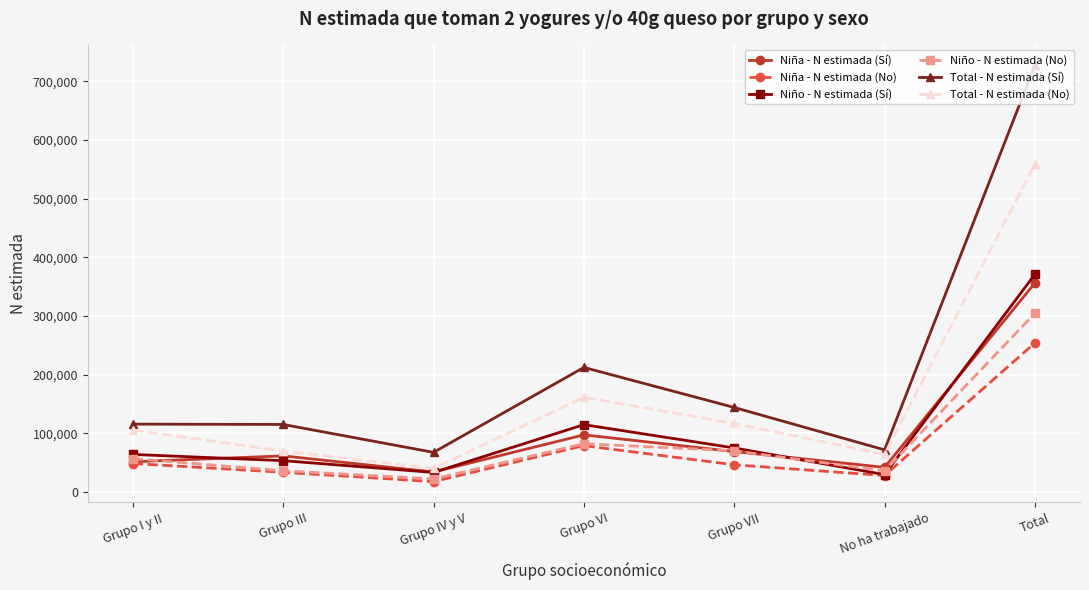

Which series has the widest spread of values?

Total - N estimada (Sí)